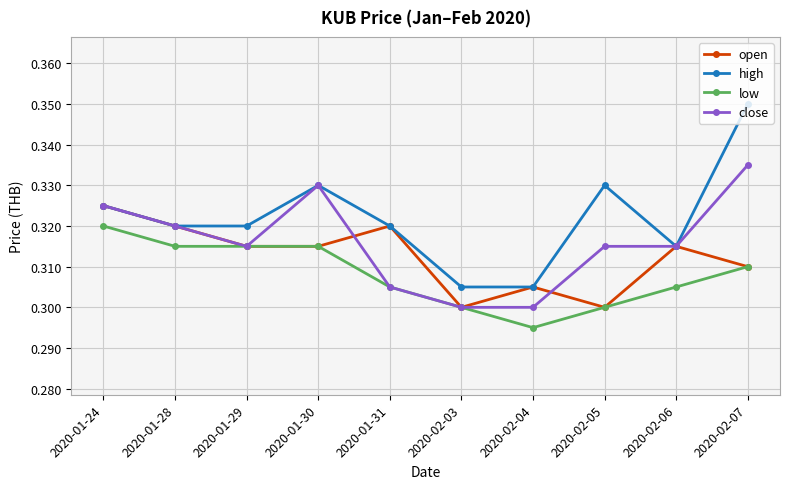

Which category has the highest value in the open series?

2020-01-24